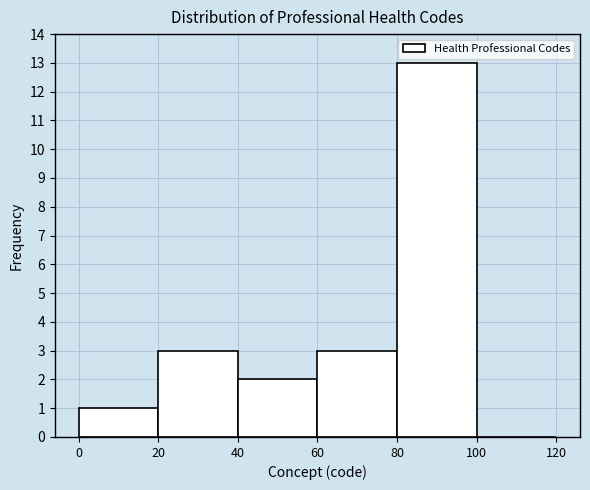

Over which range of the x-axis is the bar tallest?

80 to 100